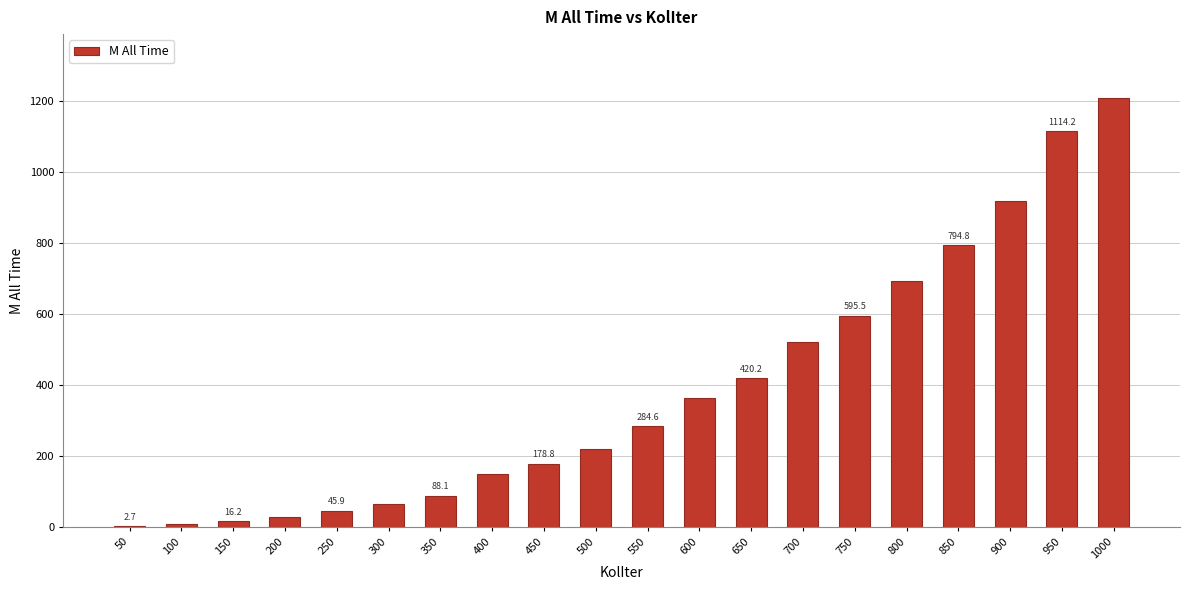

Reading left to right, what are all the values shown in this chart?

2.7	7.9	16.2	28.0	45.9	66.1	88.1	149.4	178.8	219.4	284.6	364.0	420.2	521.1	595.5	691.6	794.8	918.1	1114.2	1207.2